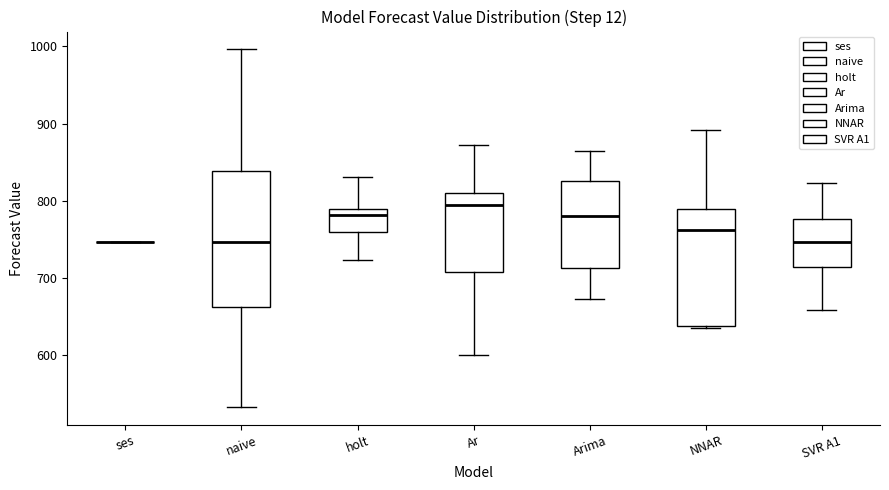

Reading left to right, transcribe this box plot: for each box, give where its median line is, the range the box spans, and where its two whiskers end, as read against the y-axis. The values are not printed on the chart, so give them approximately, as read against the axis.

ses: box collapsed to a line at 750, whiskers 750 to 750
naive: median 750, box 660 to 840, whiskers 530 to 1000
holt: median 780, box 760 to 790, whiskers 720 to 830
Ar: median 800, box 710 to 810, whiskers 600 to 870
Arima: median 780, box 710 to 830, whiskers 670 to 860
NNAR: median 760, box 640 to 790, whiskers 640 to 890
SVR A1: median 750, box 710 to 780, whiskers 660 to 820